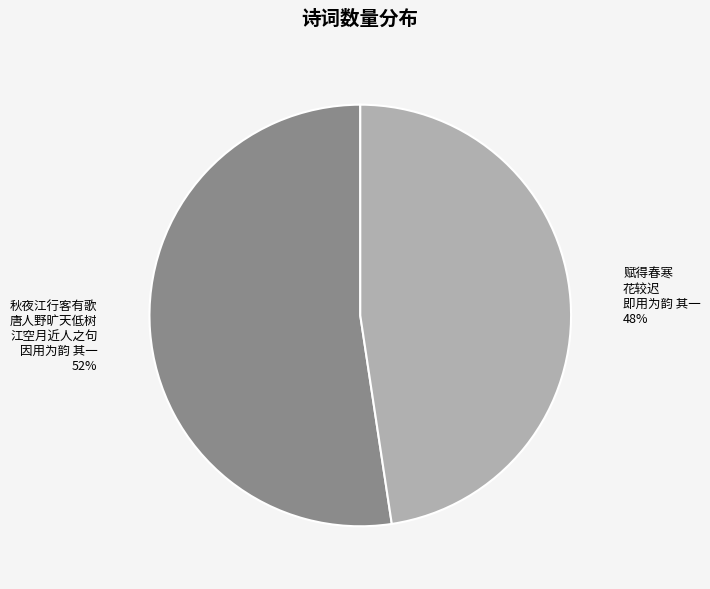

Is there a majority slice in this chart?

Yes